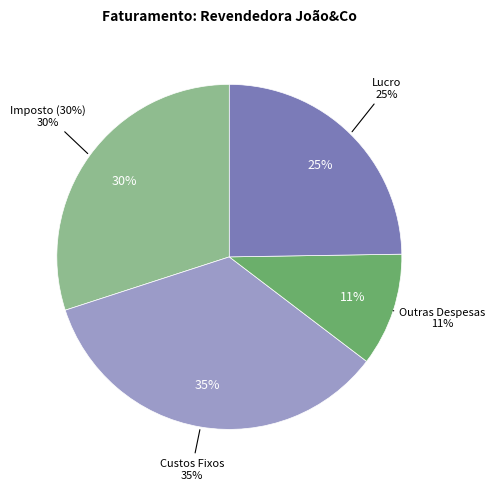

Does Outras Despesas account for over 50% of the chart?

No